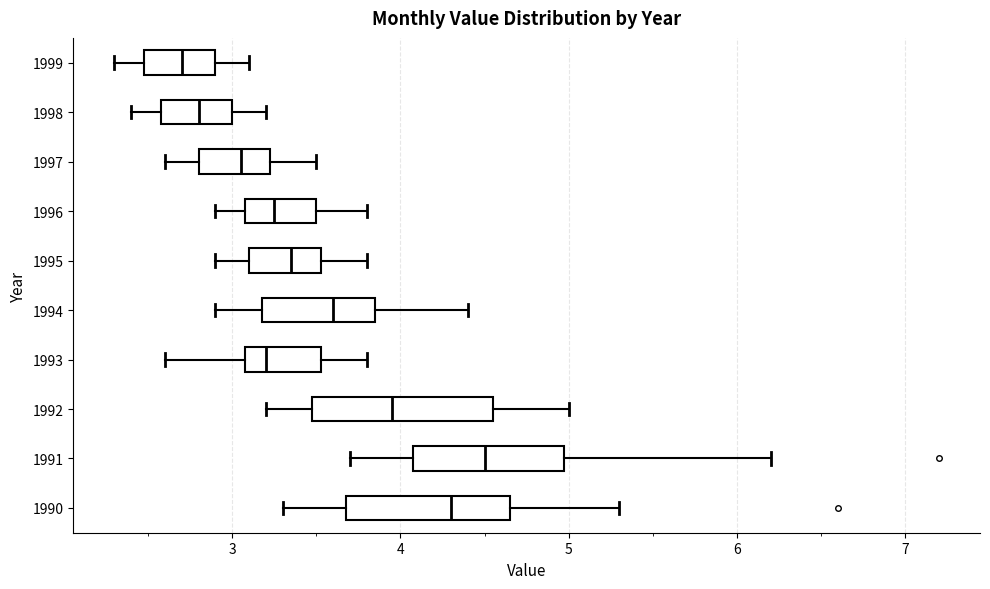

Reading bottom to top, transcribe this box plot: for each box, give where its median line is, the range the box spans, and where its two whiskers end, as read against the x-axis. The values are not printed on the chart, so give them approximately, as read against the axis.

1990: median 4.3, box 3.7 to 4.7, whiskers 3.3 to 5.3
1991: median 4.5, box 4.1 to 5.0, whiskers 3.7 to 6.2
1992: median 4.0, box 3.5 to 4.6, whiskers 3.2 to 5.0
1993: median 3.2, box 3.1 to 3.5, whiskers 2.6 to 3.8
1994: median 3.6, box 3.2 to 3.9, whiskers 2.9 to 4.4
1995: median 3.4, box 3.1 to 3.5, whiskers 2.9 to 3.8
1996: median 3.3, box 3.1 to 3.5, whiskers 2.9 to 3.8
1997: median 3.1, box 2.8 to 3.2, whiskers 2.6 to 3.5
1998: median 2.8, box 2.6 to 3.0, whiskers 2.4 to 3.2
1999: median 2.7, box 2.5 to 2.9, whiskers 2.3 to 3.1